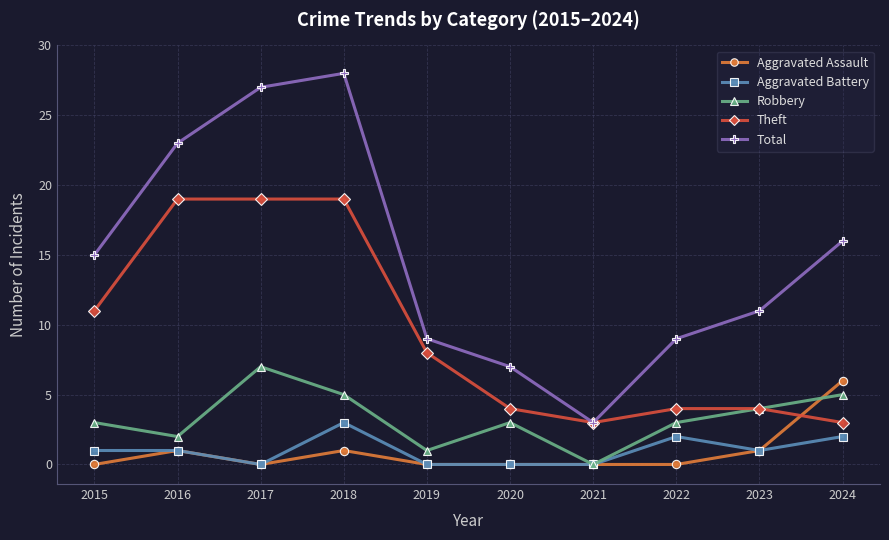

Is the value of Total at 2019 greater than the value of Theft at 2023?

Yes